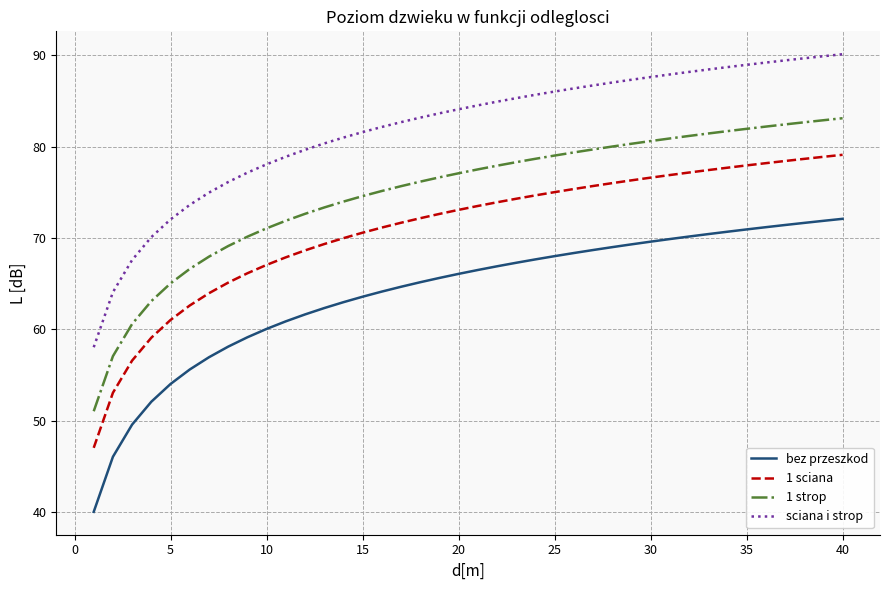

What is the minimum value shown in the chart?

40.1